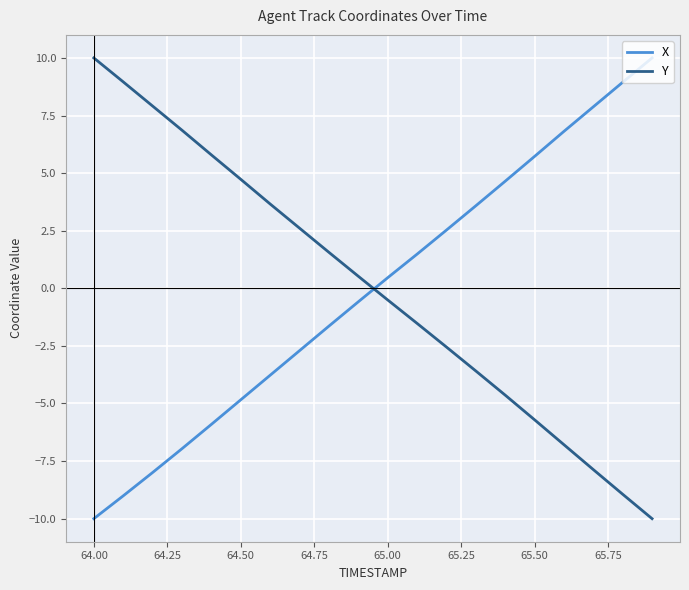

True or false: Y and X intersect in this chart.

True